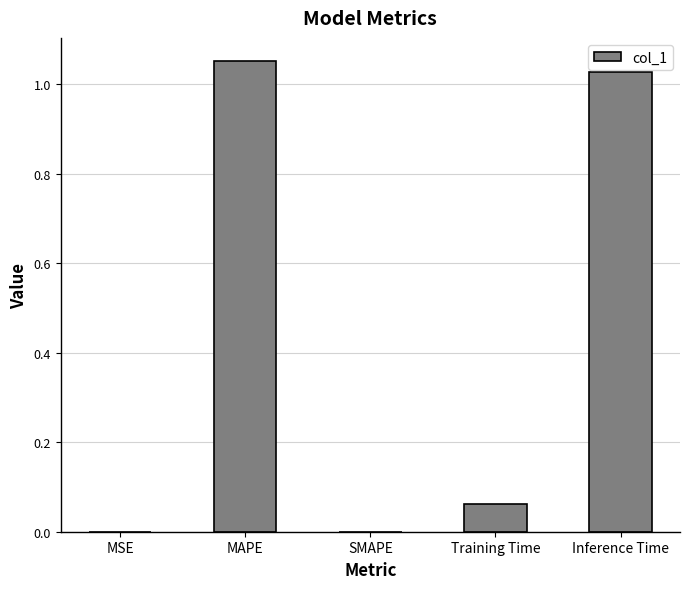

At which category does the chart reach its peak across all series?

MAPE